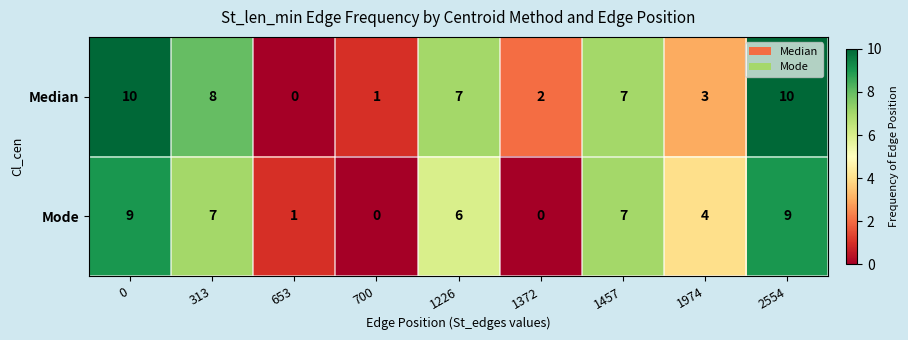

Which series has the largest total across all categories?

Median